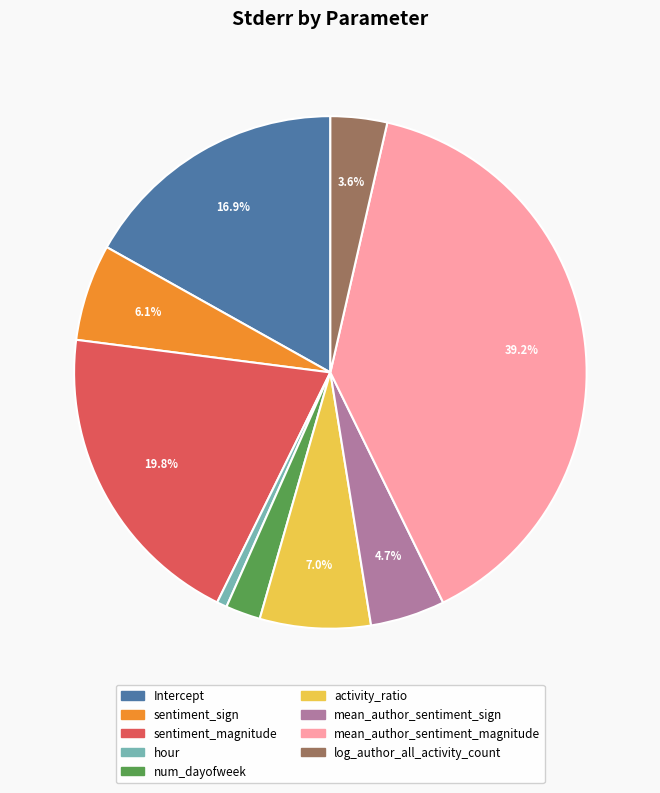

Rank the categories by value from lowest to highest.

hour, num_dayofweek, log_author_all_activity_count, mean_author_sentiment_sign, sentiment_sign, activity_ratio, Intercept, sentiment_magnitude, mean_author_sentiment_magnitude